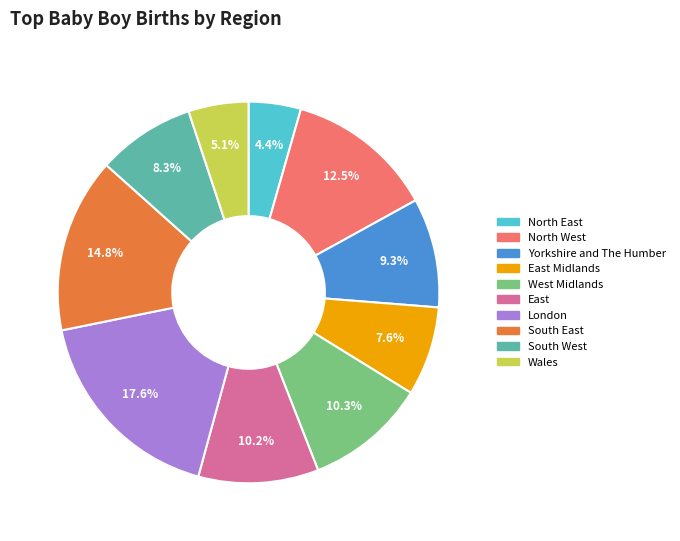

To the nearest percent, what is the average slice percentage?

10%